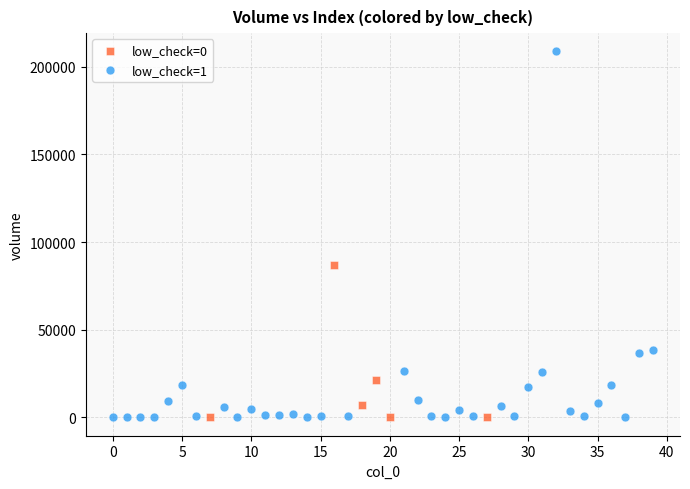

Which series has the widest spread of Y values?

low_check=1